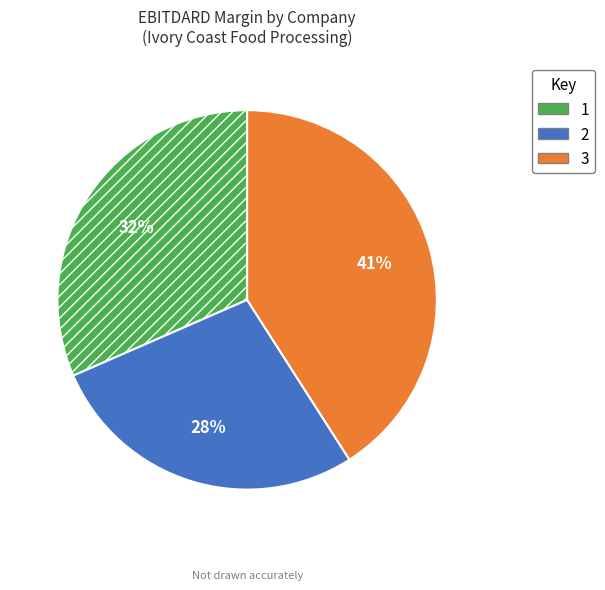

To the nearest percent, what is the difference between the largest and smallest slice percentages?

13%